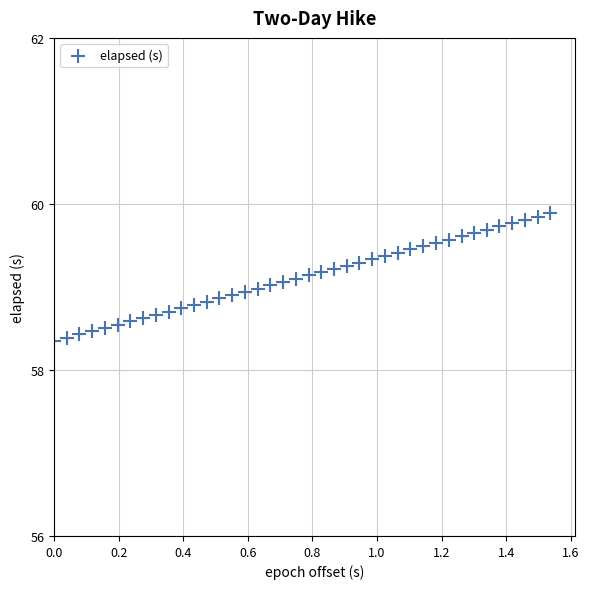

What is the range of Y values (max minus min)?

1.5